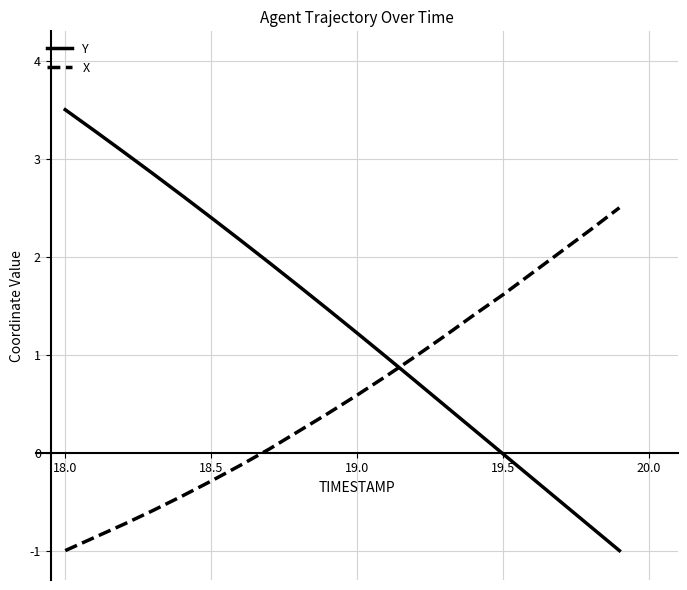

Which series has the largest range (max minus min)?

Y